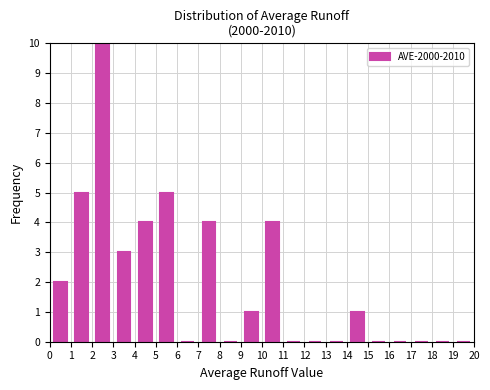

Reading left to right, transcribe this chart: for each bar, give the range it covers on the x-axis and its height. The values are not printed on the chart, so give them approximately, as read against the axis.

0 to 1: 2
1 to 2: 5
2 to 3: 10
3 to 4: 3
4 to 5: 4
5 to 6: 5
6 to 7: 0
7 to 8: 4
8 to 9: 0
9 to 10: 1
10 to 11: 4
11 to 12: 0
12 to 13: 0
13 to 14: 0
14 to 15: 1
15 to 16: 0
16 to 17: 0
17 to 18: 0
18 to 19: 0
19 to 20: 0